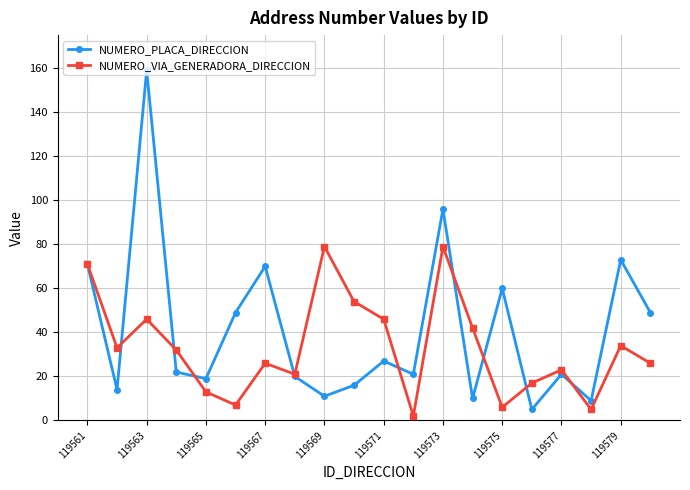

After their last crossing, which series has the higher values: NUMERO_PLACA_DIRECCION or NUMERO_VIA_GENERADORA_DIRECCION?

NUMERO_PLACA_DIRECCION